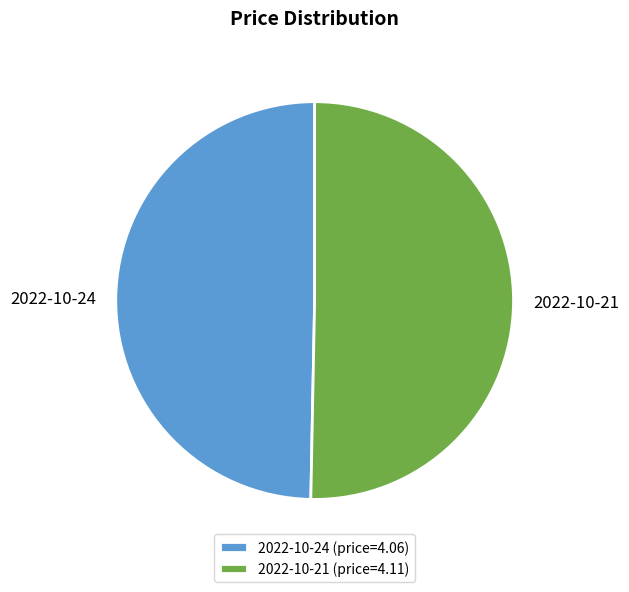

True or false: 2022-10-21 accounts for 40% of the total.

False